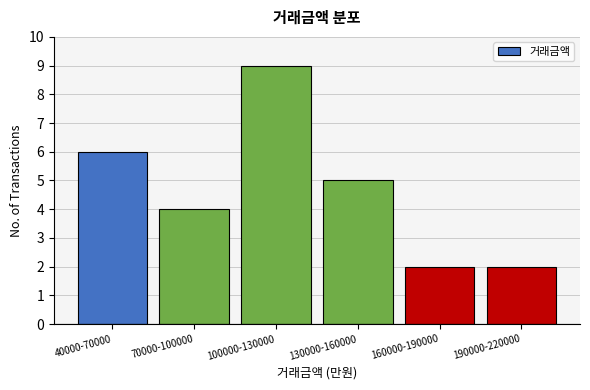

Reading left to right, list all the values displayed in this chart.

6	4	9	5	2	2